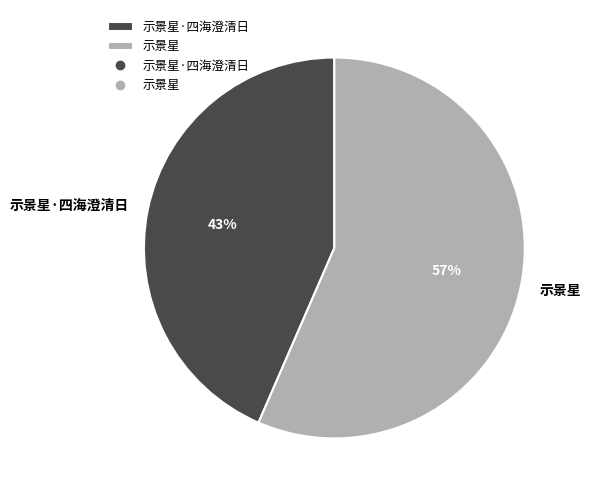

Combined, do 示景星 and 示景星·四海澄清日 account for over 50%?

Yes